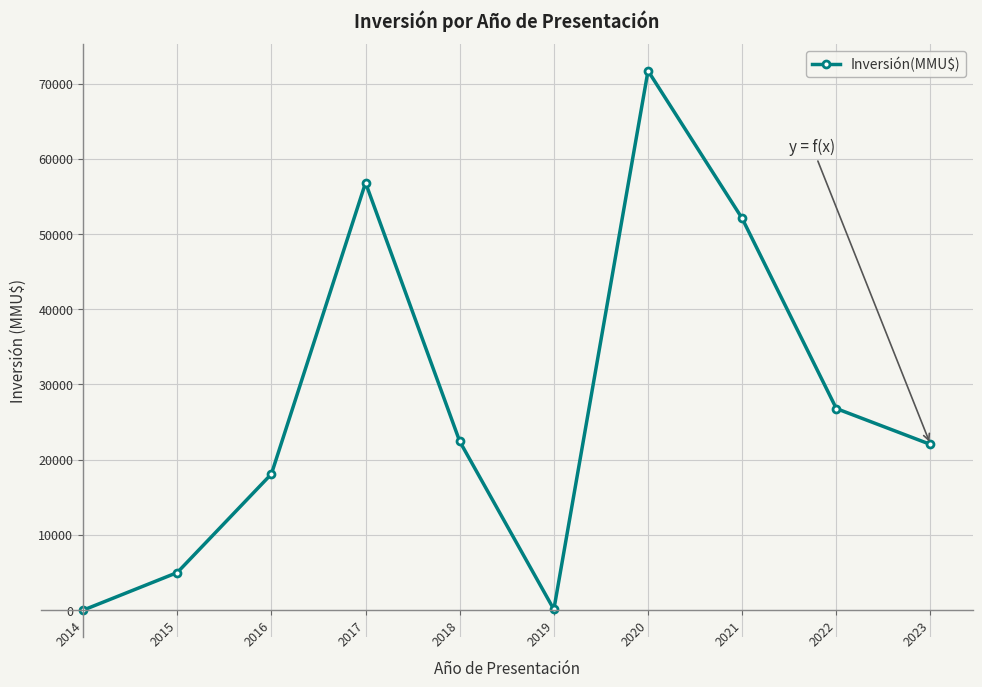

At which label is the value closest to 35850?

2022